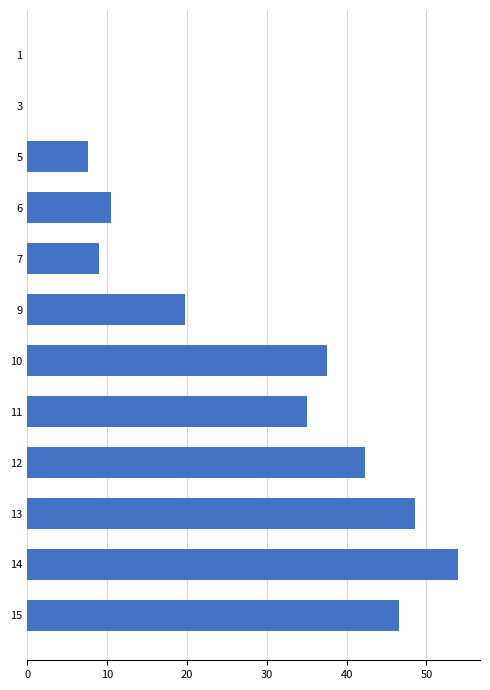

What is the sum of the values at 14 and 13?

102.5